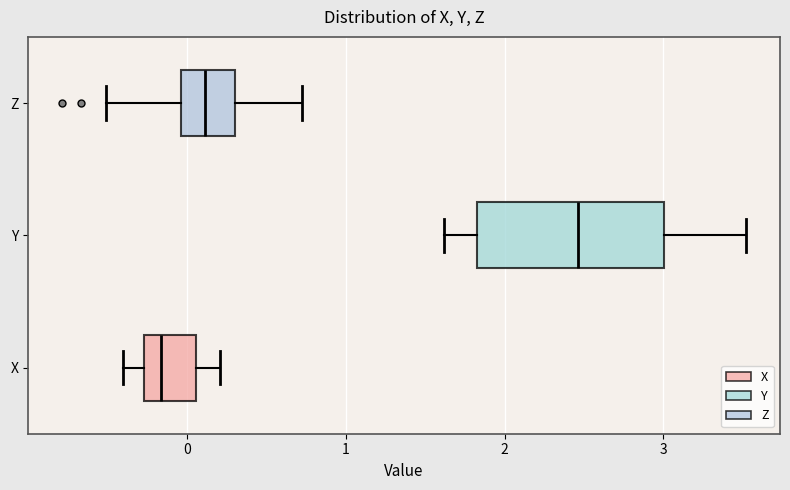

Reading bottom to top, transcribe this box plot: for each box, give where its median line is, the range the box spans, and where its two whiskers end, as read against the x-axis. The values are not printed on the chart, so give them approximately, as read against the axis.

X: median -0.2, box -0.3 to 0.1, whiskers -0.4 to 0.2
Y: median 2.5, box 1.8 to 3.0, whiskers 1.6 to 3.5
Z: median 0.1, box 0.0 to 0.3, whiskers -0.5 to 0.7